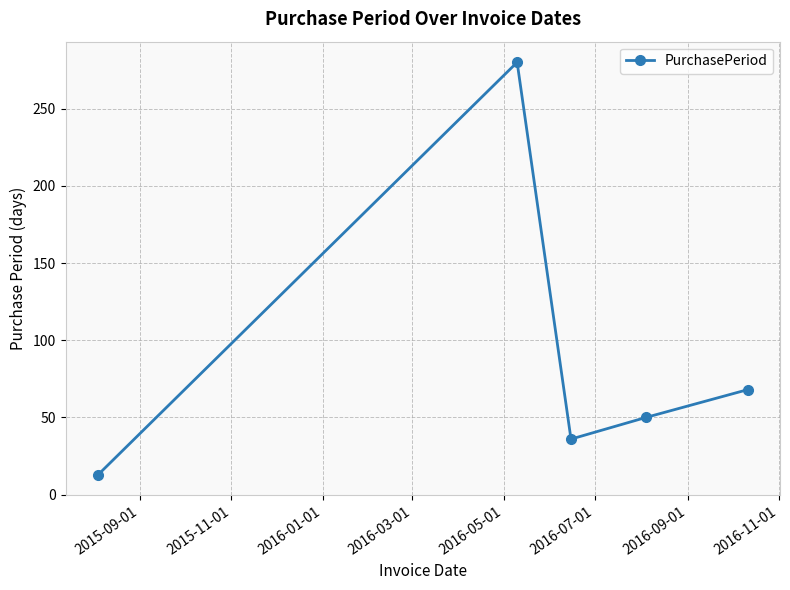

What is the value of the 3rd point from the left?

36